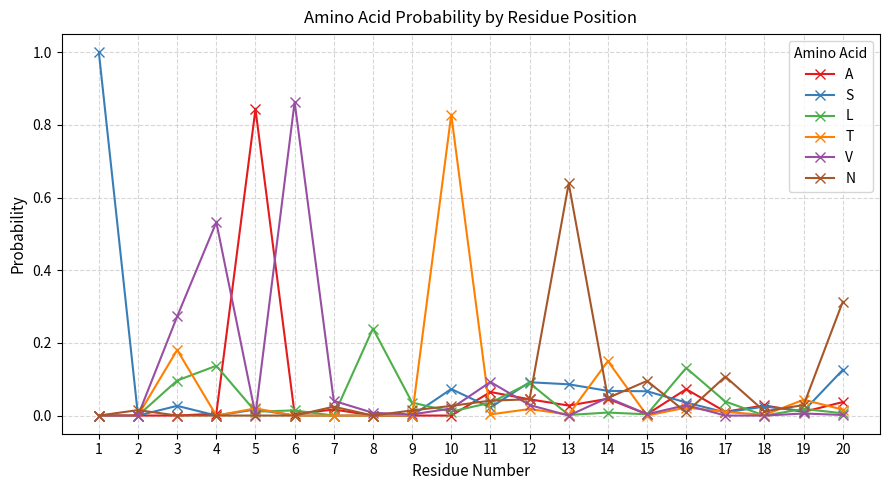

True or false: T has a value of -0.4 at 15.

False